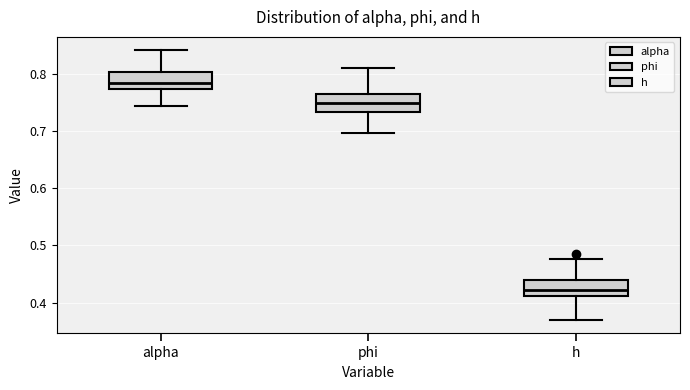

Reading left to right, read every box against the y-axis: the position of its median line, the range the box covers, and the ends of its whiskers. The values are not printed on the chart, so give them approximately, as read against the axis.

alpha: median 0.78, box 0.77 to 0.80, whiskers 0.74 to 0.84
phi: median 0.75, box 0.73 to 0.77, whiskers 0.70 to 0.81
h: median 0.42, box 0.41 to 0.44, whiskers 0.37 to 0.48